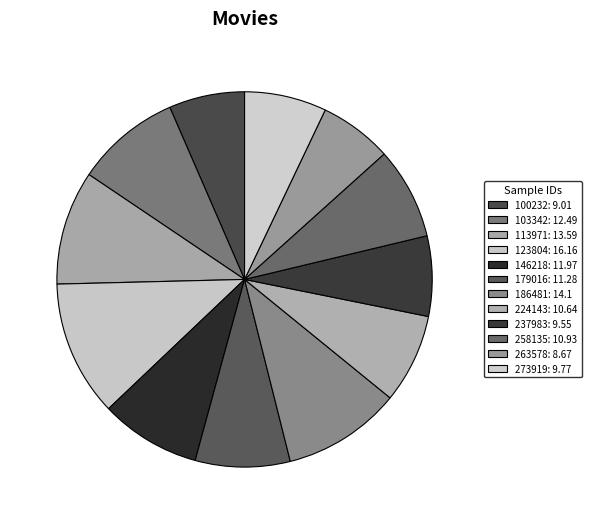

To the nearest percent, what is the combined percentage of 224143 and 179016?

16%